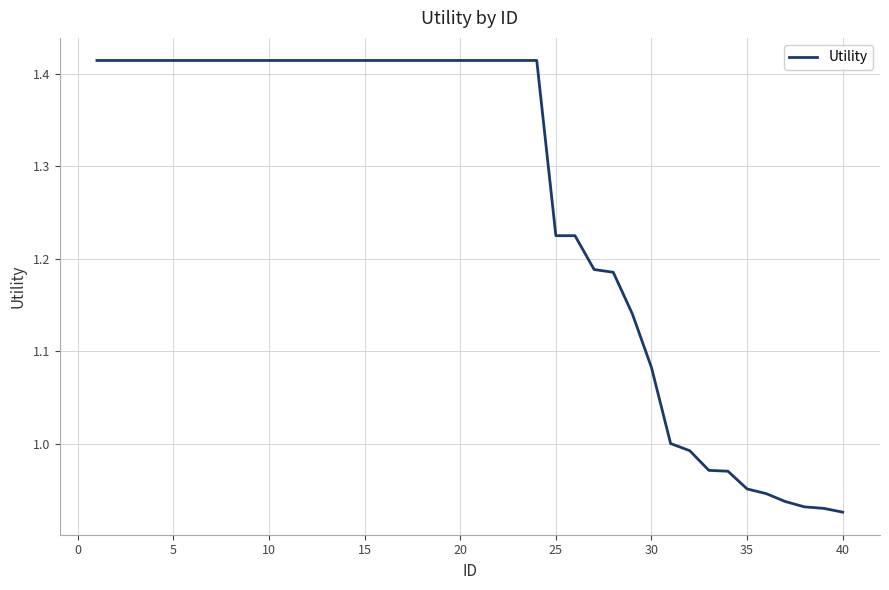

What is the difference between the maximum and minimum values?

0.5